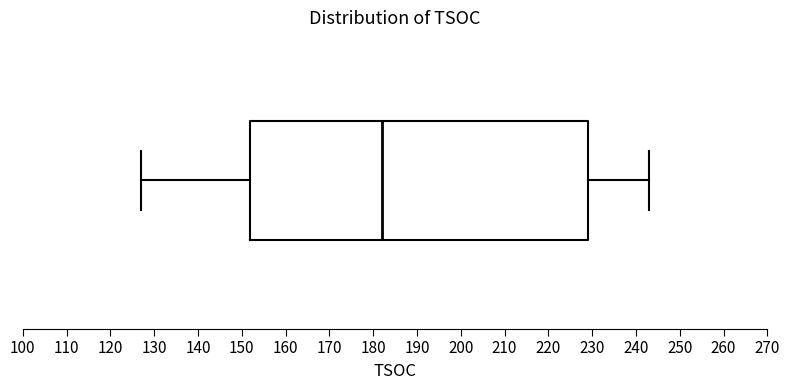

Read this box plot against the x-axis: the position of the median line, the range covered by the box, and the ends of both whiskers. The values are not printed on the chart, so give them approximately, as read against the axis.

median 182, box 152 to 229, whiskers 127 to 243